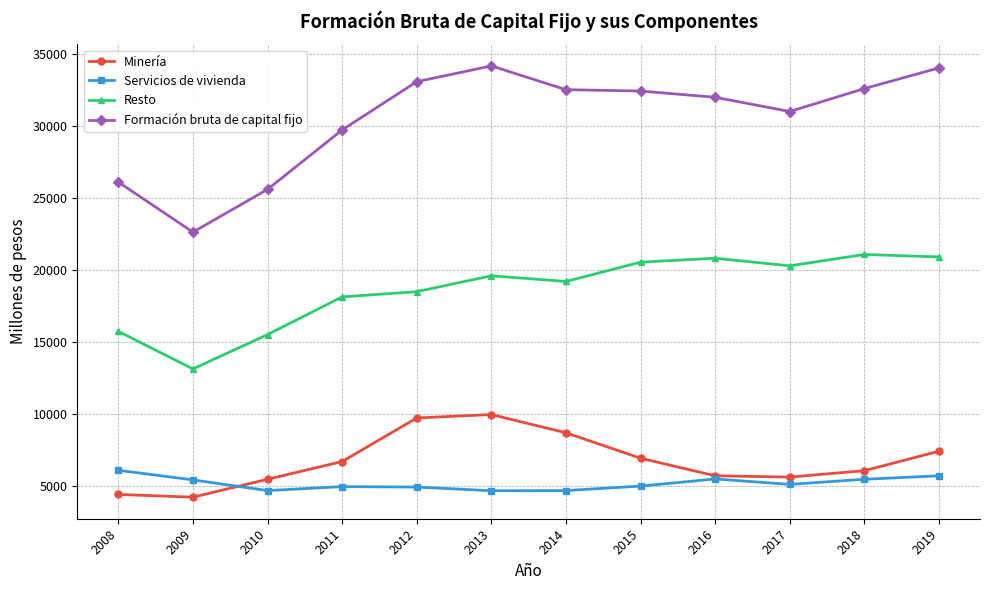

True or false: Servicios de vivienda has more than 0 points higher than both neighbors.

True